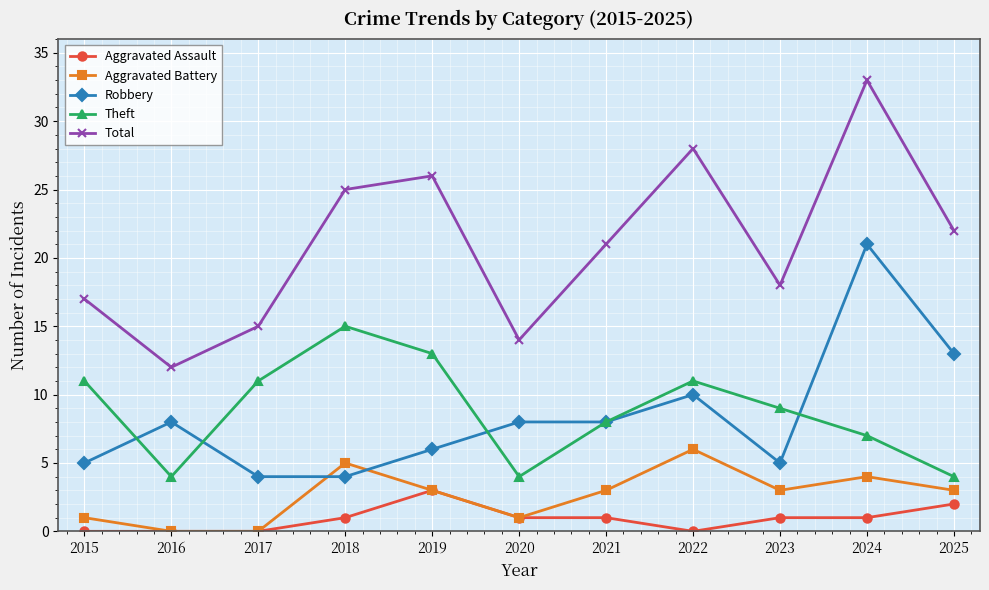

Reading left to right, what are all the values shown in this chart?

Aggravated Assault: 2015=0	2016=0	2017=0	2018=1	2019=3	2020=1	2021=1	2022=0	2023=1	2024=1	2025=2
Aggravated Battery: 2015=1	2016=0	2017=0	2018=5	2019=3	2020=1	2021=3	2022=6	2023=3	2024=4	2025=3
Robbery: 2015=5	2016=8	2017=4	2018=4	2019=6	2020=8	2021=8	2022=10	2023=5	2024=21	2025=13
Theft: 2015=11	2016=4	2017=11	2018=15	2019=13	2020=4	2021=8	2022=11	2023=9	2024=7	2025=4
Total: 2015=17	2016=12	2017=15	2018=25	2019=26	2020=14	2021=21	2022=28	2023=18	2024=33	2025=22